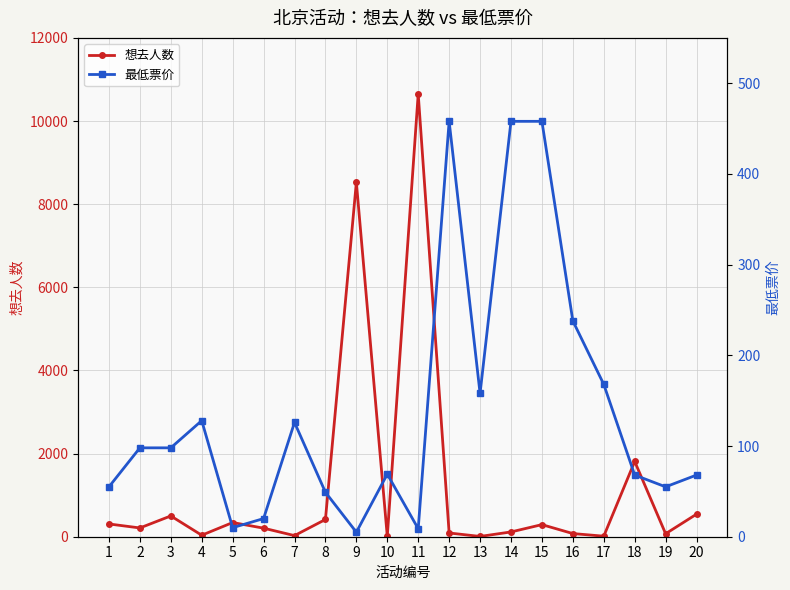

At which category does 最低票价 reach its first local valley?

5